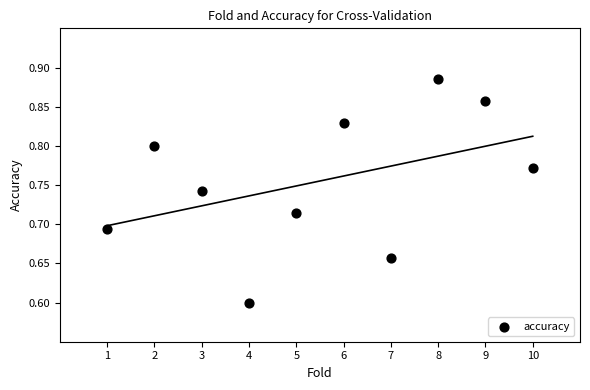

What Y value in the scatter plot is closest to 0?

0.6